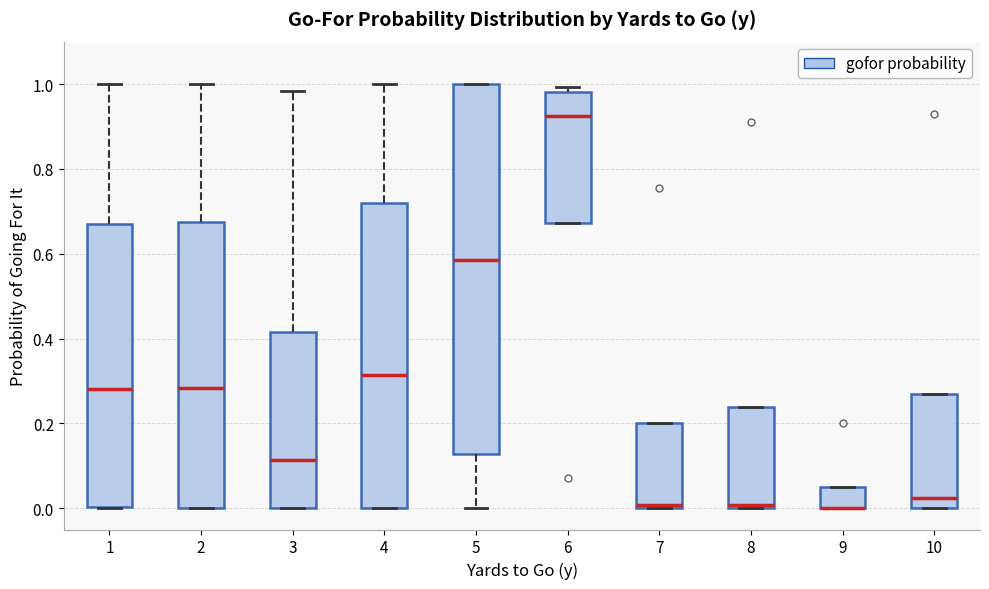

Reading left to right, read every box against the y-axis: the position of its median line, the range the box covers, and the ends of its whiskers. The values are not printed on the chart, so give them approximately, as read against the axis.

1: median 0.28, box 0.00 to 0.68, whiskers 0.00 to 1.00
2: median 0.28, box 0.00 to 0.68, whiskers 0.00 to 1.00
3: median 0.12, box 0.00 to 0.42, whiskers 0.00 to 0.98
4: median 0.32, box 0.00 to 0.72, whiskers 0.00 to 1.00
5: median 0.58, box 0.12 to 1.00, whiskers 0.00 to 1.00
6: median 0.92, box 0.68 to 0.98, whiskers 0.68 to 1.00
7: median 0.00 (just above the box's lower edge), box 0.00 to 0.20, whiskers 0.00 to 0.20
8: median 0.00 (just above the box's lower edge), box 0.00 to 0.24, whiskers 0.00 to 0.24
9: median 0.00 (drawn on the box's lower edge), box 0.00 to 0.06, whiskers 0.00 to 0.06
10: median 0.02, box 0.00 to 0.26, whiskers 0.00 to 0.26